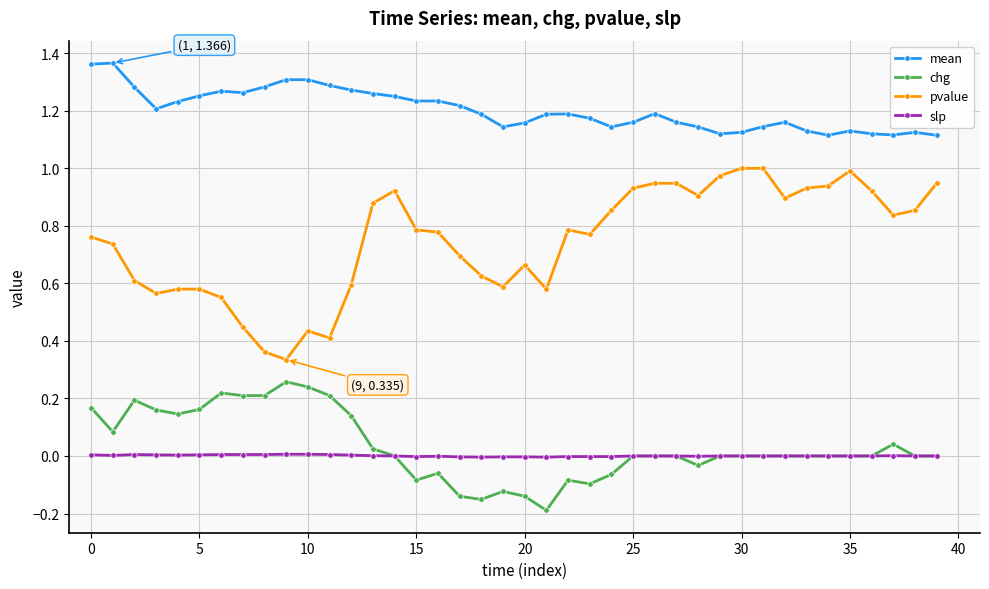

Which series has the largest total across all categories?

mean